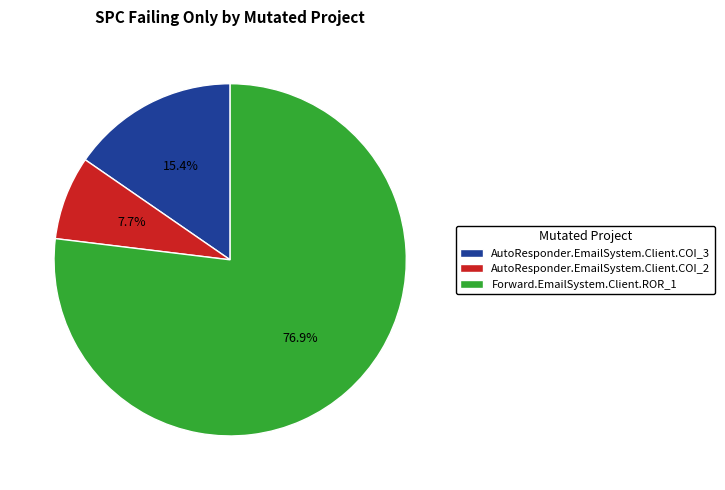

Which slice represents more than half of the pie?

Forward.EmailSystem.Client.ROR_1